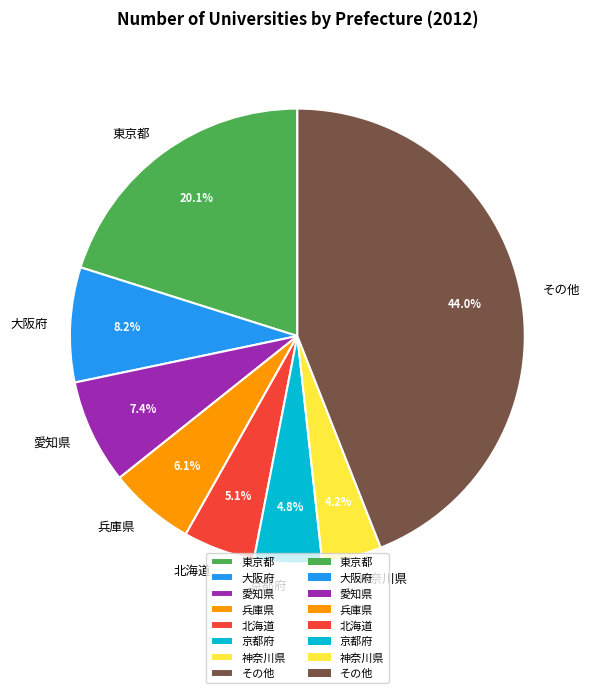

Which slice is the largest?

その他